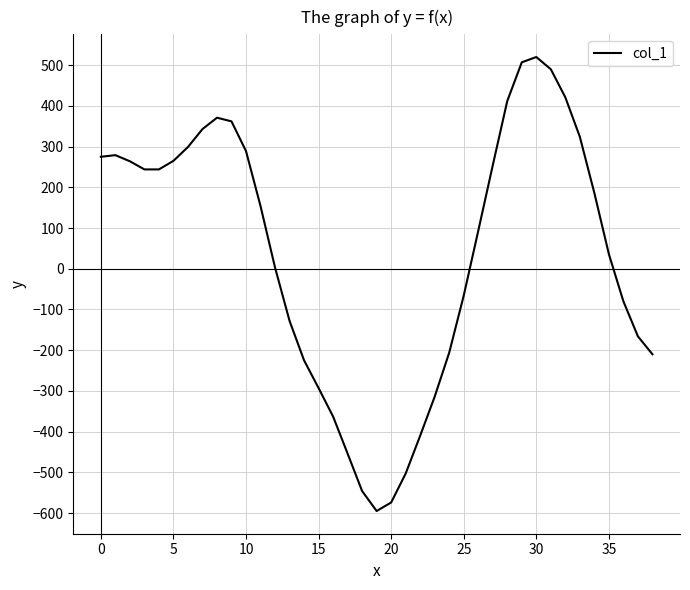

What is the smallest value displayed?

-595